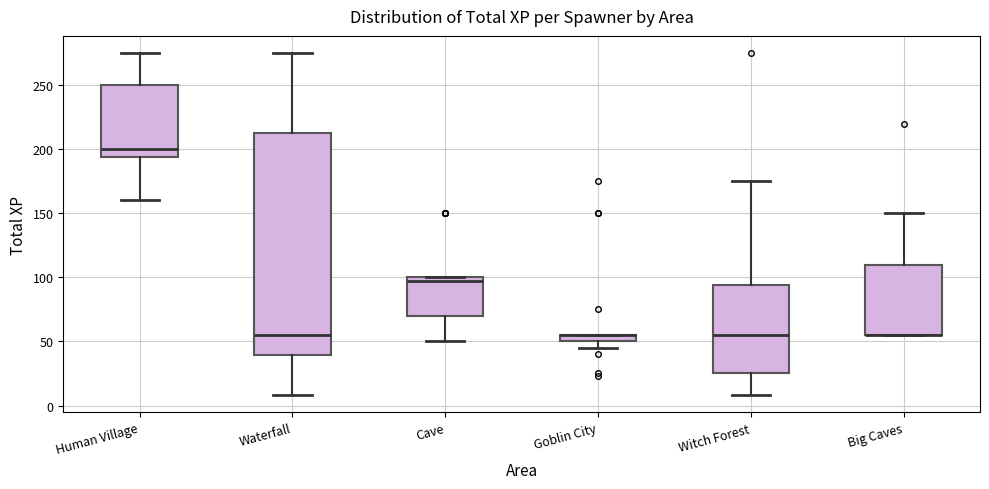

Which box is the tallest, from its lower edge to its upper edge?

Waterfall